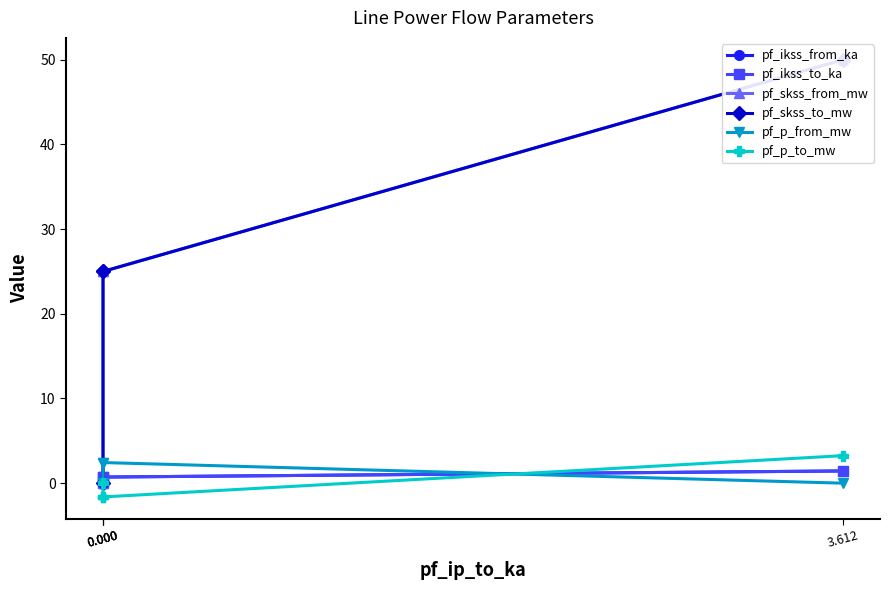

True or false: pf_skss_to_mw and pf_ikss_from_ka cross at least once.

False